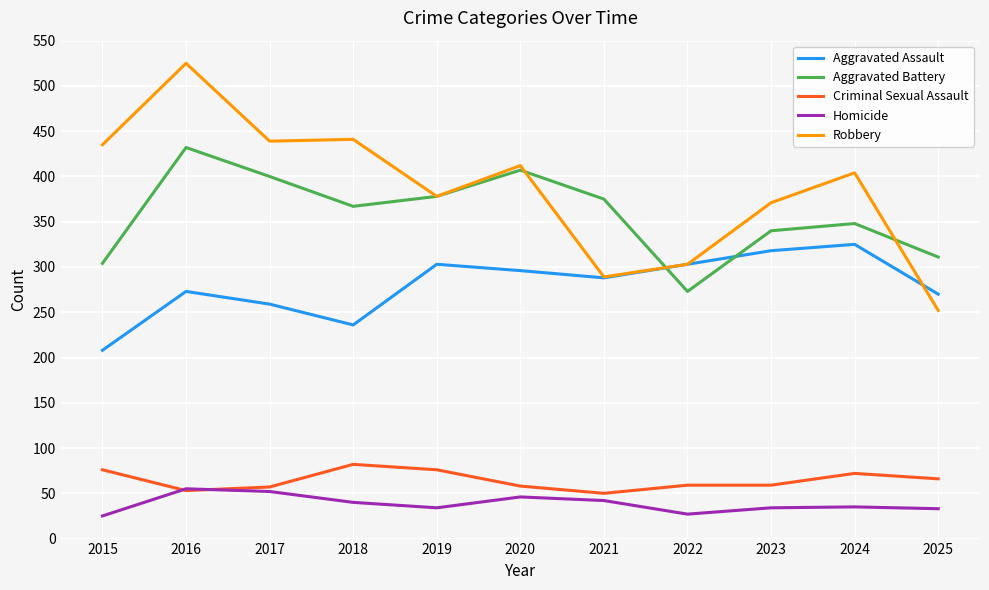

In Aggravated Battery, how many points are higher than both neighbors (excluding endpoints)?

3